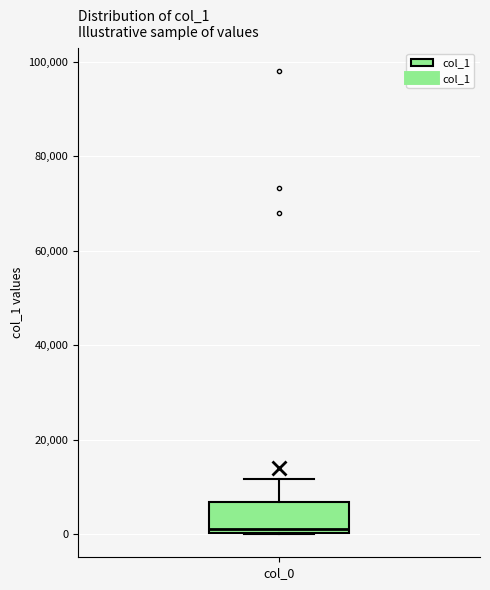

Where does the median line of the box for col_0 sit on the y-axis? The values are not printed on the chart, so give them approximately, as read against the axis.

2000